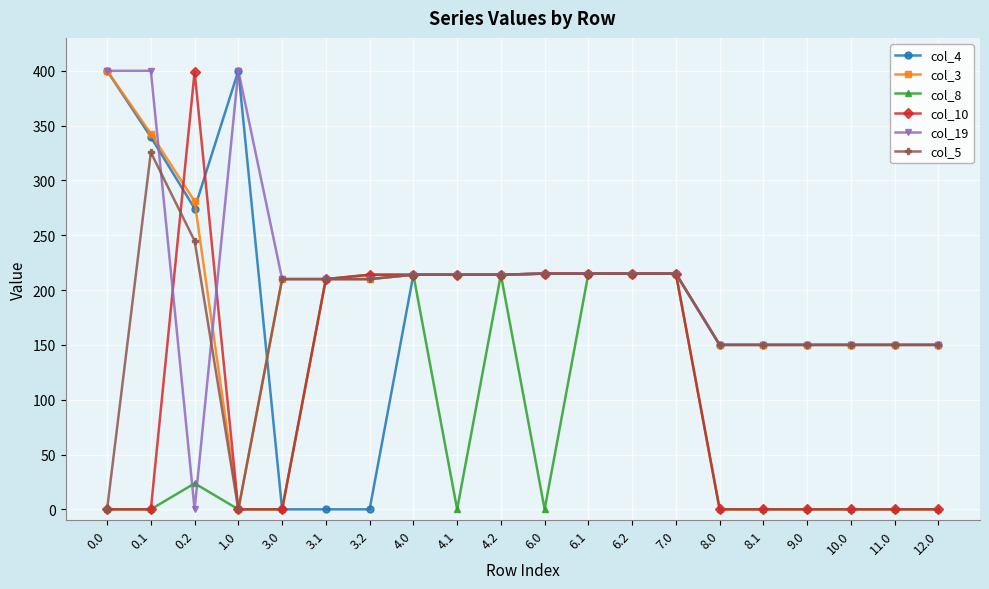

Which series has the largest total across all categories?

col_19